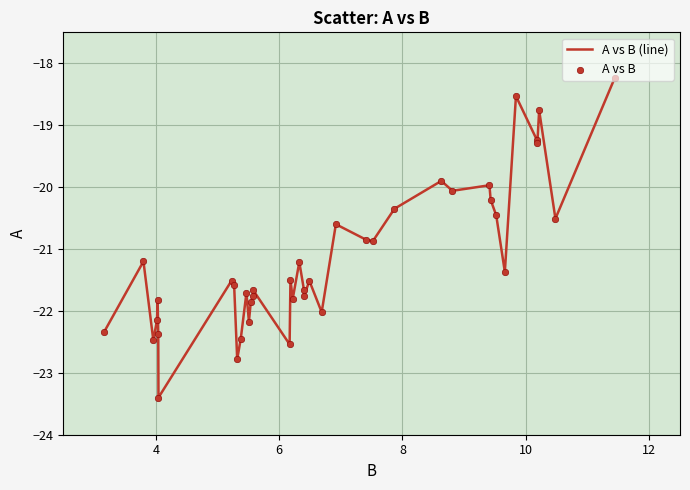

What is the difference between the maximum and minimum values?

5.2